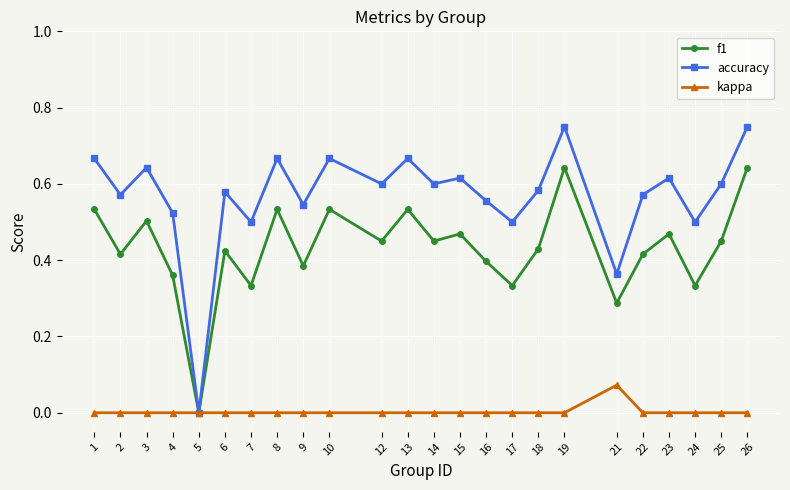

The f1 series shows 0.1 at 22. True or false?

False